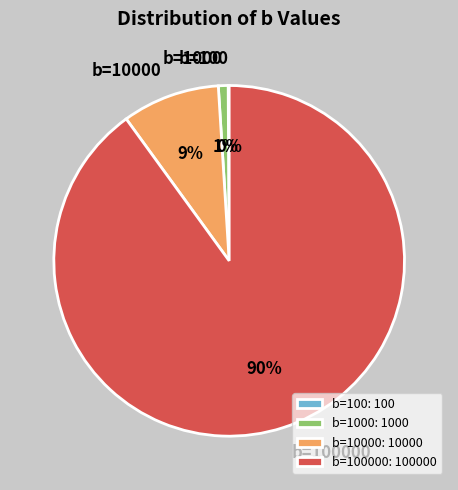

To the nearest percent, what is the average slice percentage?

25%